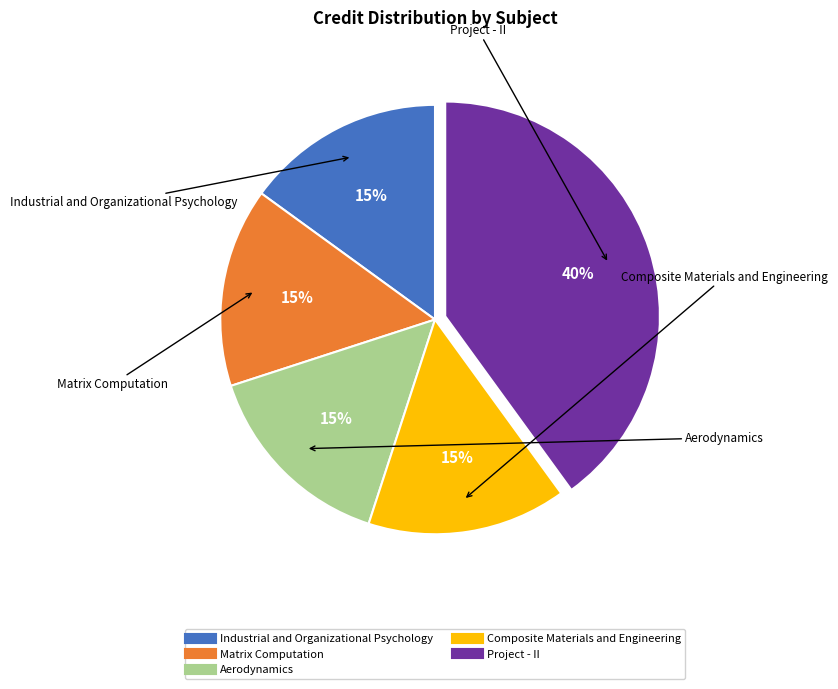

True or false: Composite Materials and Engineering accounts for 15% of the total.

True